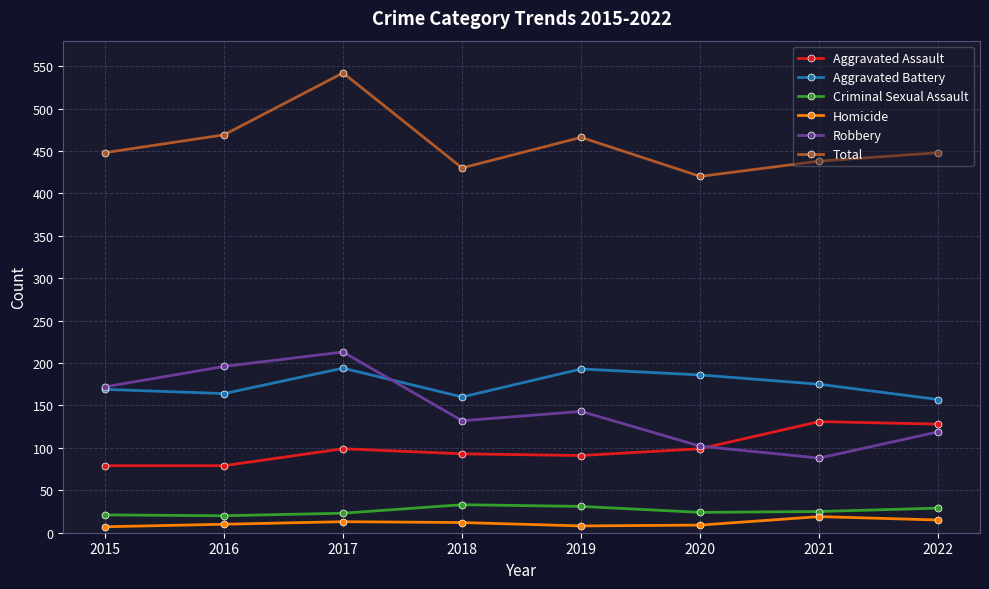

What is the sum of all Homicide values?

93